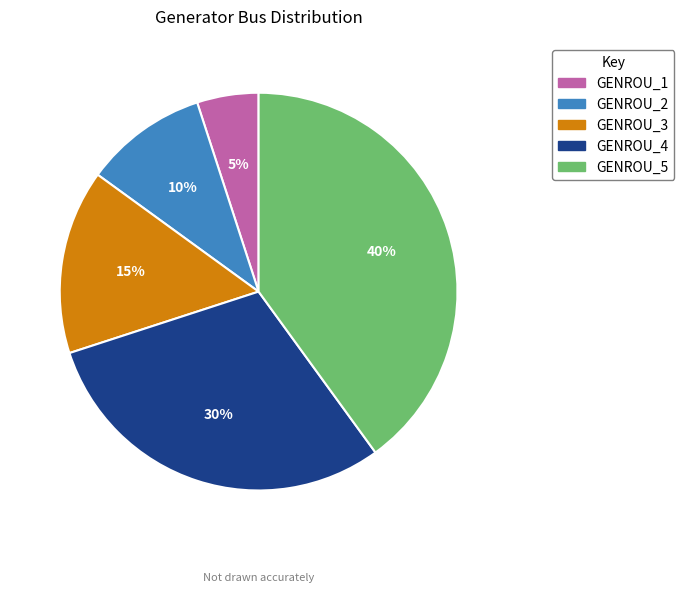

Is the sum of GENROU_4 and GENROU_5 greater than half?

Yes